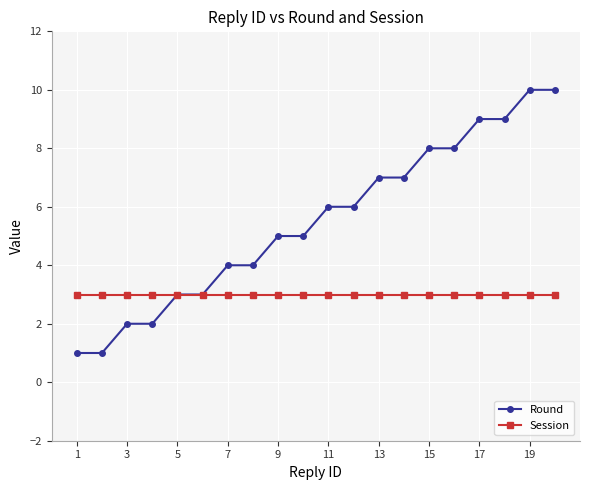

Which series has the widest spread of values?

Round